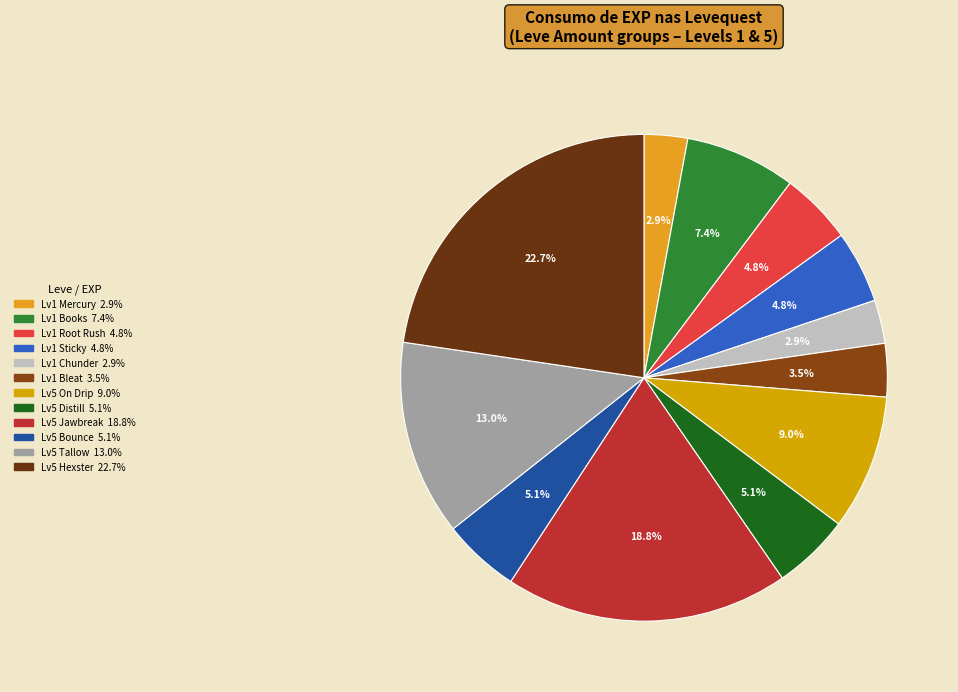

Rank the categories by value from lowest to highest.

1 (Mercury Rising), 1 (Chunder), 1 (Bleat), 1 (Root Rush), 1 (Sticky End), 5 (Distill), 5 (Bounce), 1 (Books), 5 (On the Drip), 5 (Tallow), 5 (Jawbreaking), 5 (Hexster)